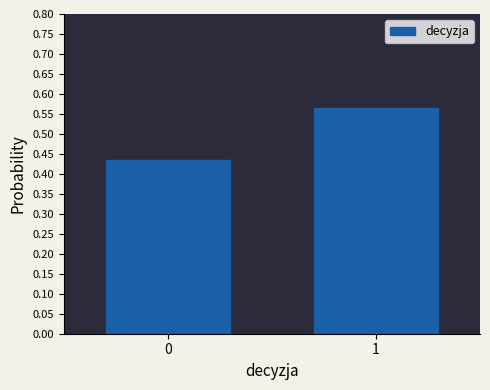

What is the change in value from 0 to 1?

+0.1